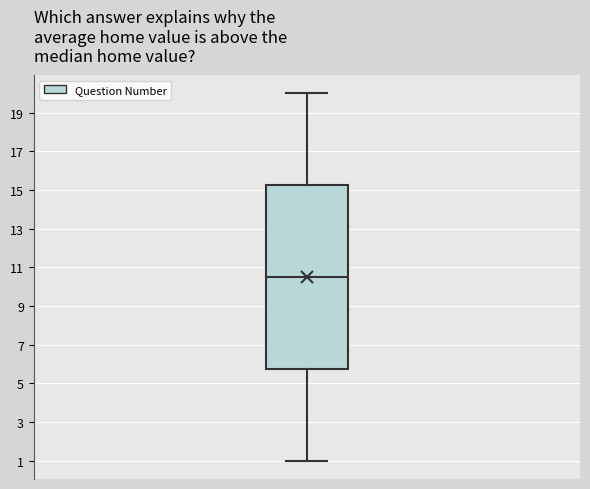

Read this box plot against the y-axis: the position of the median line, the range covered by the box, and the ends of both whiskers. The values are not printed on the chart, so give them approximately, as read against the axis.

median 10.6, box 5.8 to 15.2, whiskers 1.0 to 20.0